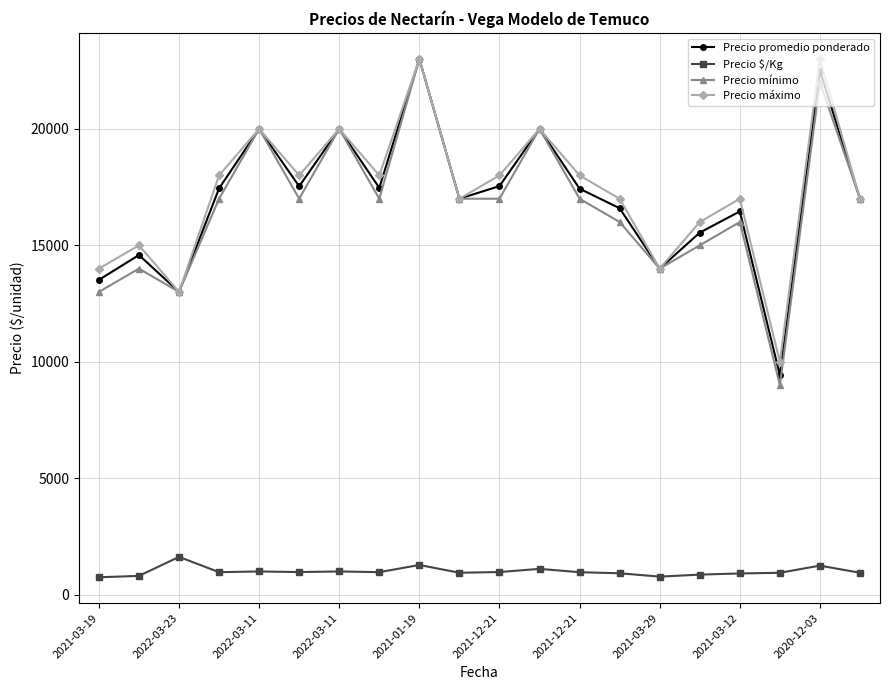

What is the smallest value displayed?

751